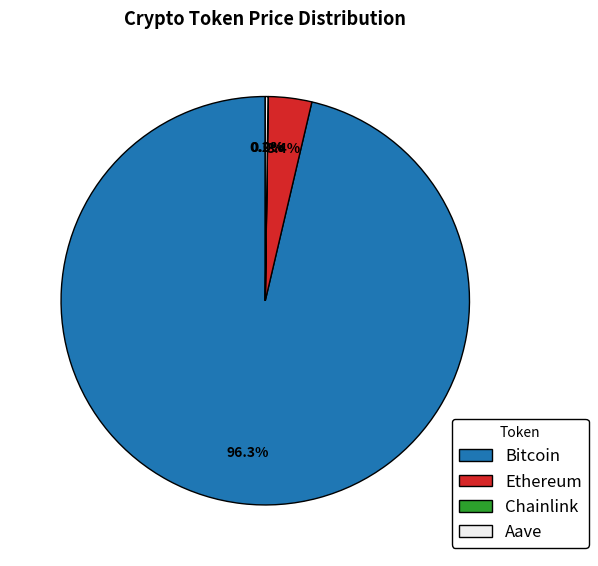

Combined, what portion of the pie is Bitcoin and Ethereum?

99.8%